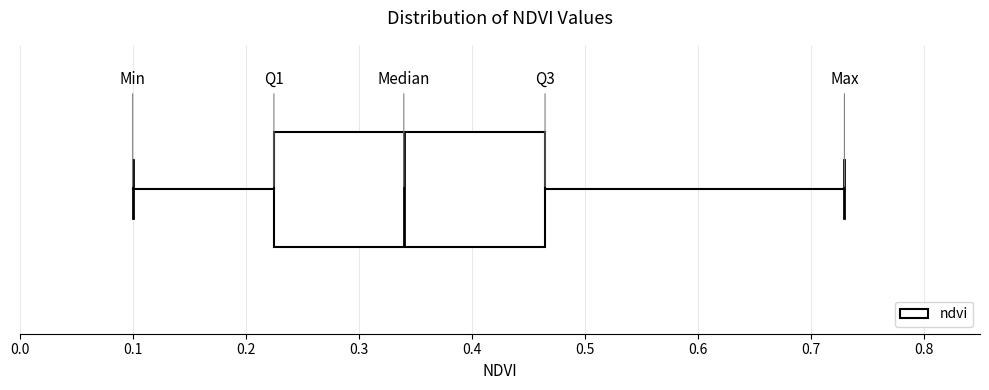

Transcribe this box plot: give where the median line is, the range the box spans, and where the two whiskers end, as read against the x-axis. The values are not printed on the chart, so give them approximately, as read against the axis.

median 0.34, box 0.23 to 0.47, whiskers 0.10 to 0.73